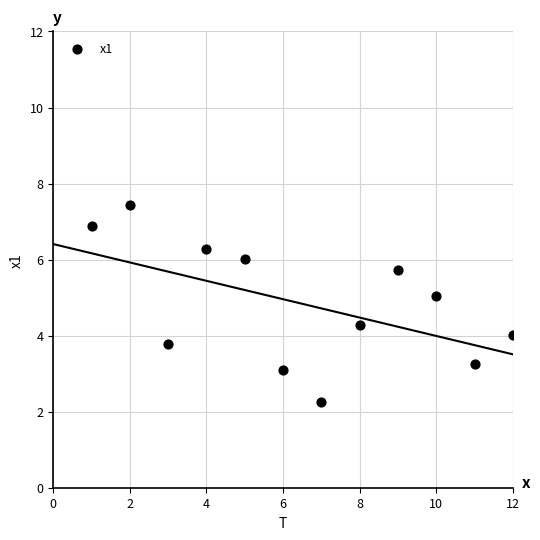

What is the average X value?

6.5